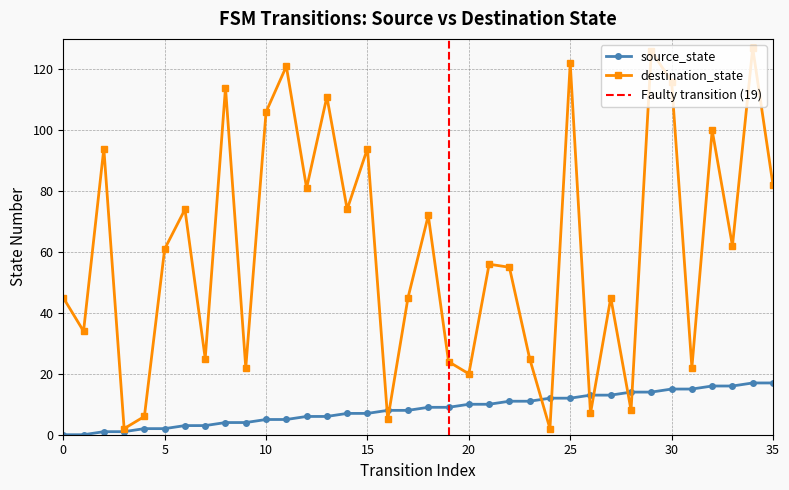

After their last crossing, which series has the higher values: destination_state or source_state?

destination_state